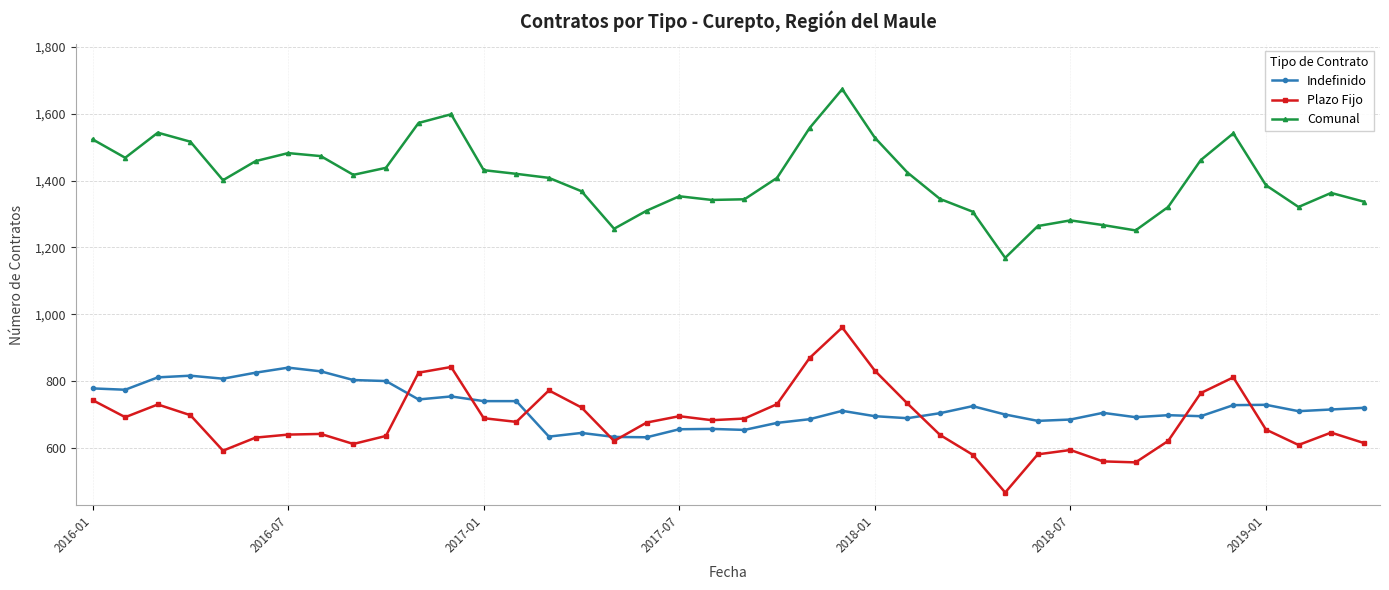

True or false: Comunal and Plazo Fijo intersect in this chart.

False